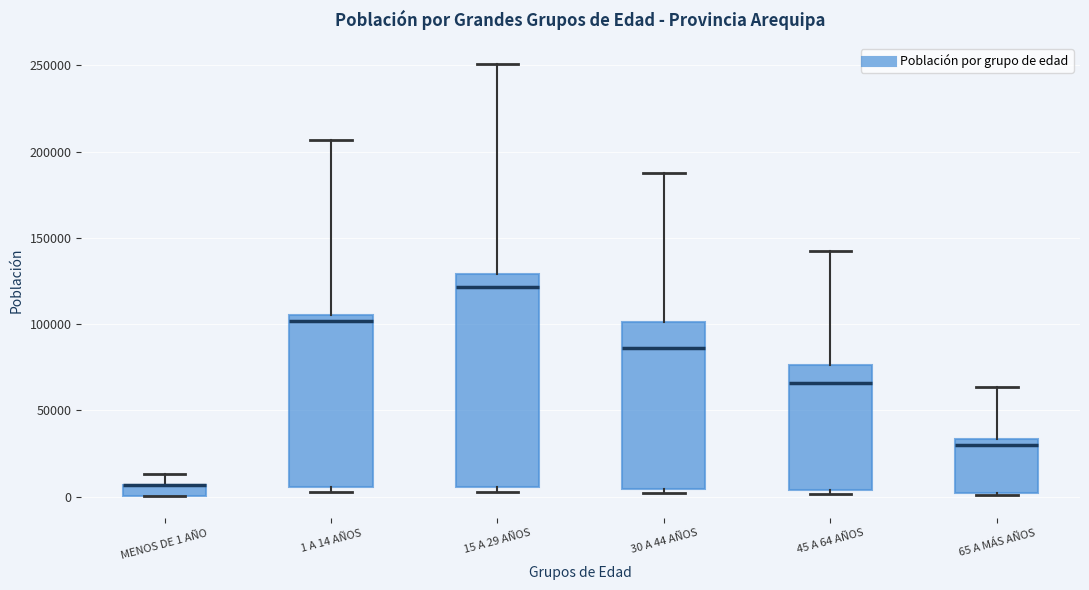

Where does the upper whisker of the box for 30 A 44 AÑOS end on the y-axis? The values are not printed on the chart, so give them approximately, as read against the axis.

185000